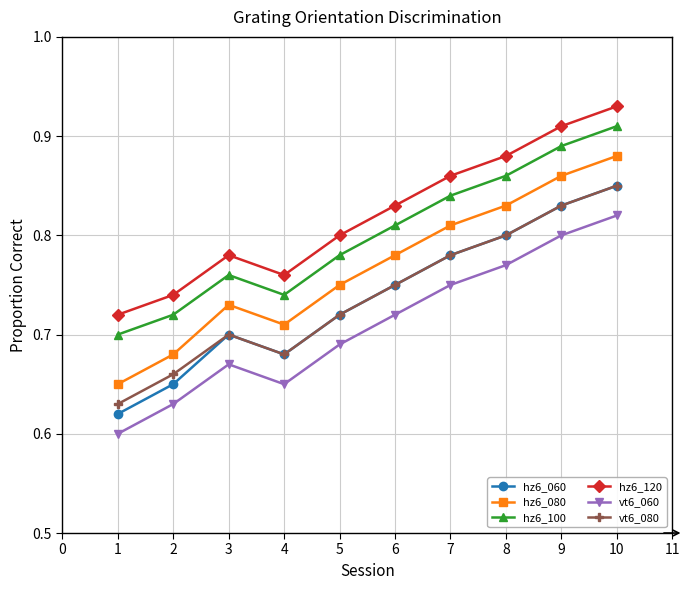

What is the total value across all series at 8?

4.9